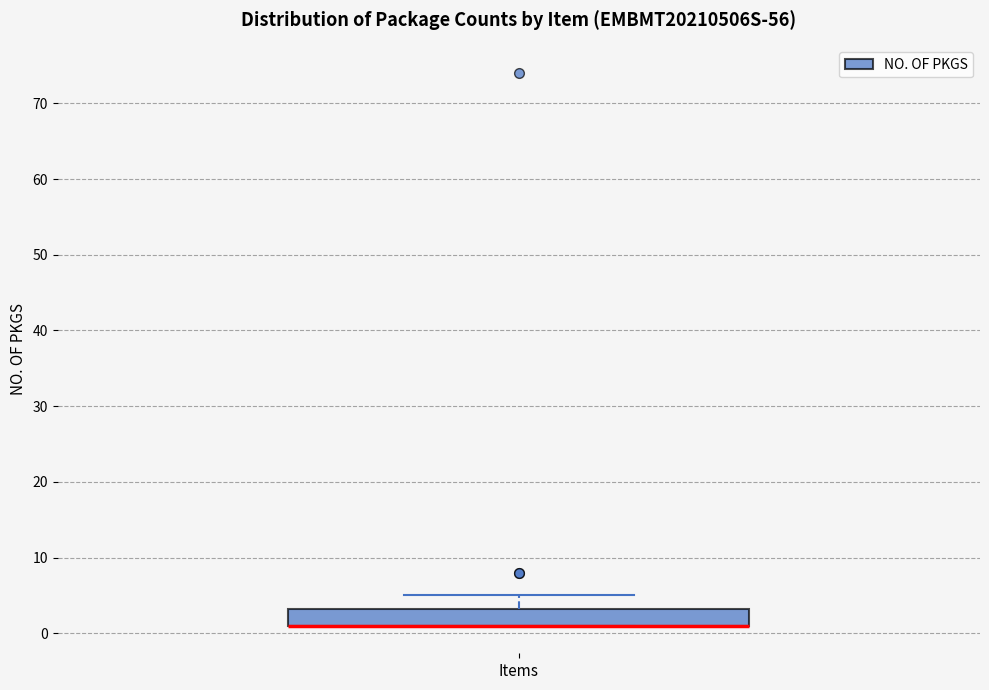

Read this box plot against the y-axis: the position of the median line, the range covered by the box, and the ends of both whiskers. The values are not printed on the chart, so give them approximately, as read against the axis.

median 1 (drawn on the box's lower edge), box 1 to 3, whiskers 1 to 5